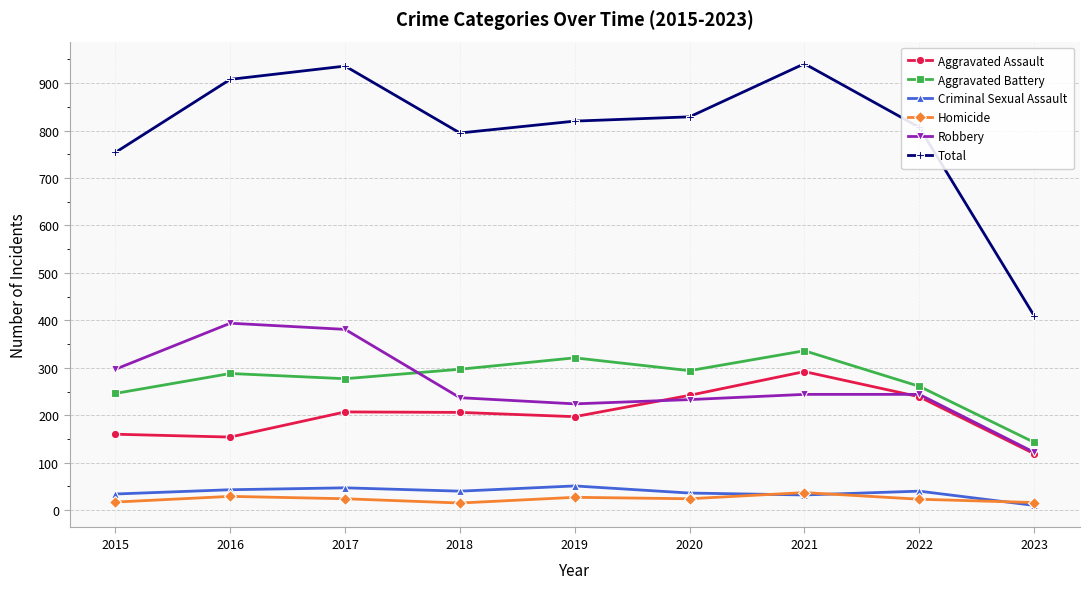

The Robbery series shows 64 at 2015. True or false?

False